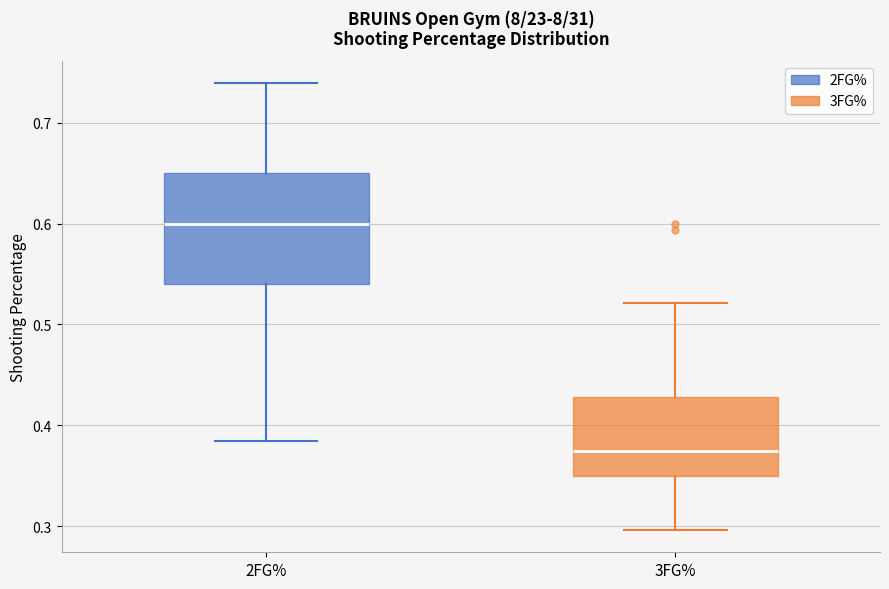

Reading left to right, transcribe this box plot: for each box, give where its median line is, the range the box spans, and where its two whiskers end, as read against the y-axis. The values are not printed on the chart, so give them approximately, as read against the axis.

2FG%: median 0.60, box 0.54 to 0.65, whiskers 0.38 to 0.74
3FG%: median 0.38, box 0.35 to 0.43, whiskers 0.30 to 0.52